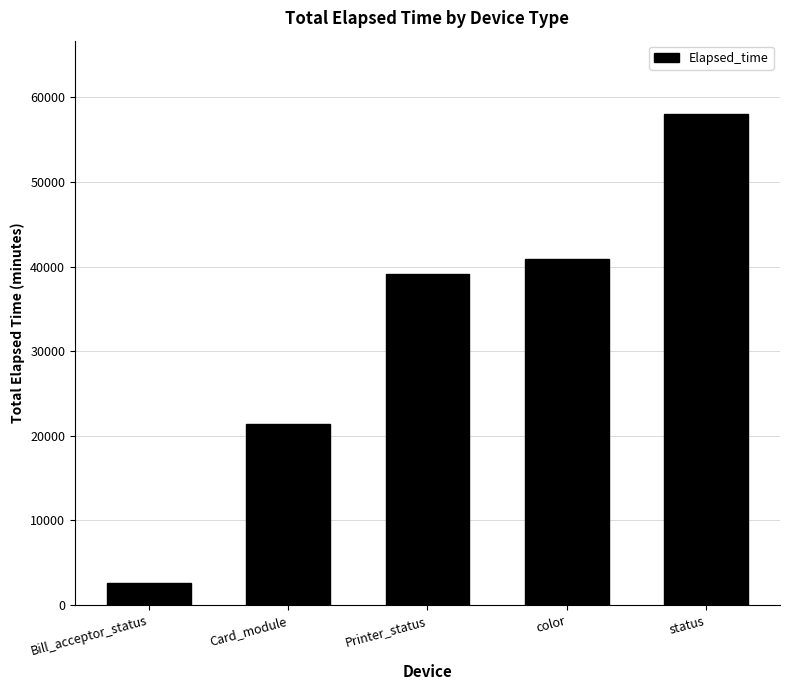

How many bars are there in total?

5